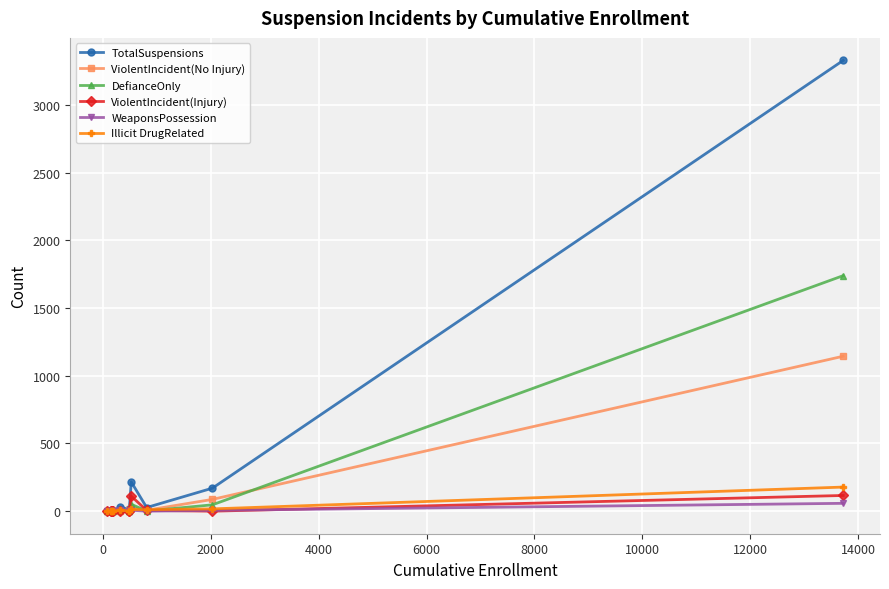

Which series has the largest range (max minus min)?

TotalSuspensions